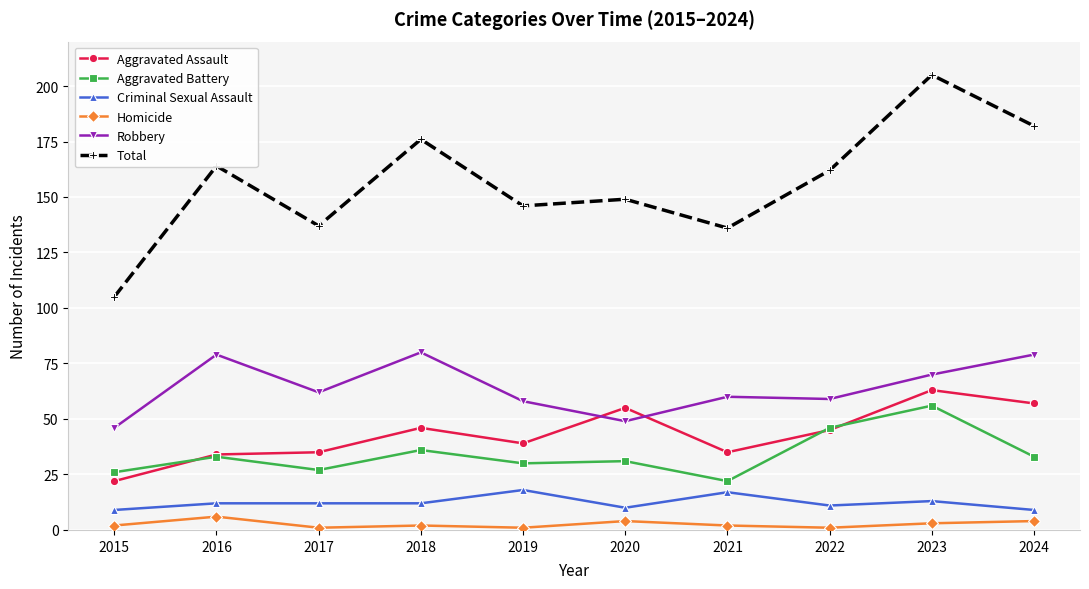

True or false: Robbery and Criminal Sexual Assault intersect in this chart.

False